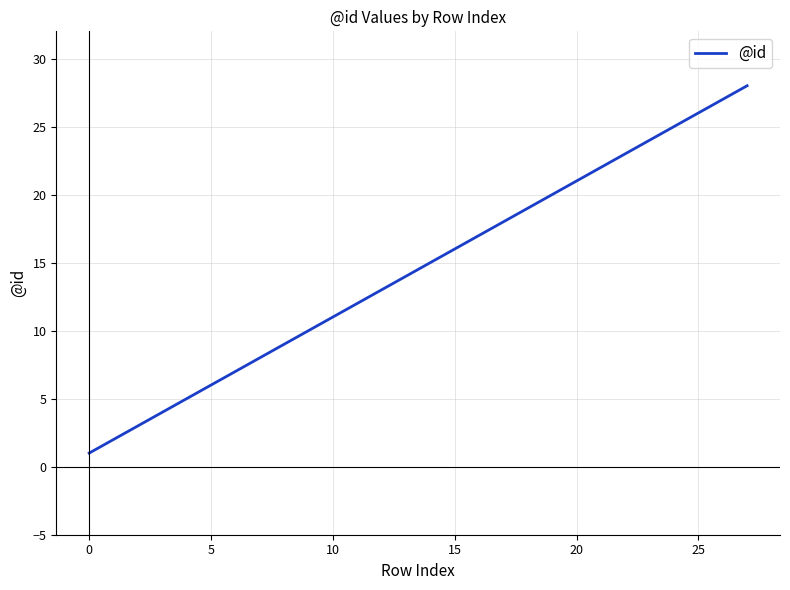

What is the greatest value displayed?

28